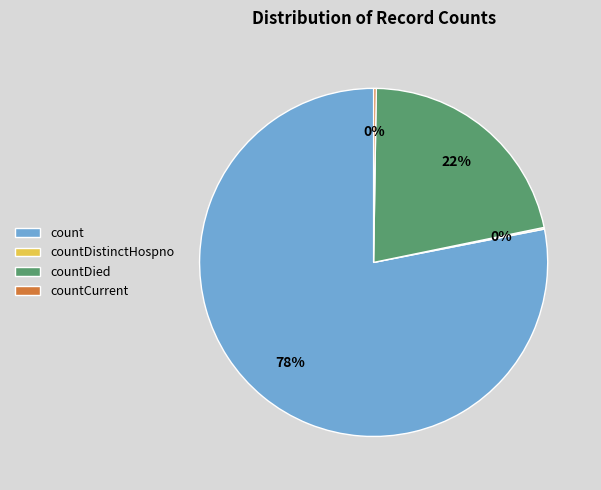

To the nearest percent, what percentage of the pie is countDied?

22%